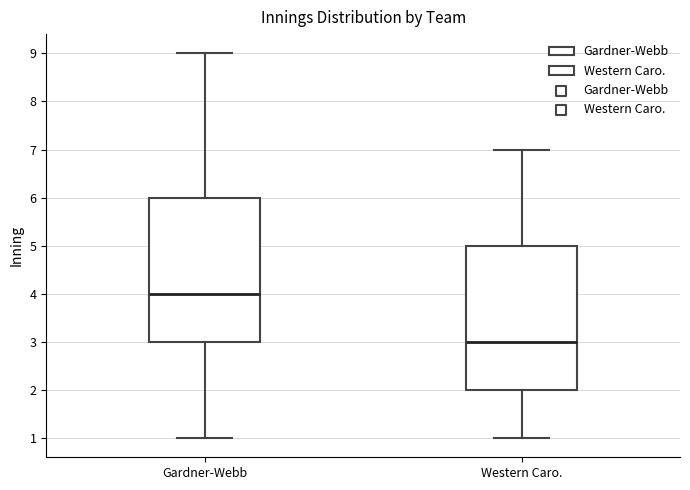

Reading left to right, transcribe this box plot: for each box, give where its median line is, the range the box spans, and where its two whiskers end, as read against the y-axis. The values are not printed on the chart, so give them approximately, as read against the axis.

Gardner-Webb: median 4, box 3 to 6, whiskers 1 to 9
Western Caro.: median 3, box 2 to 5, whiskers 1 to 7